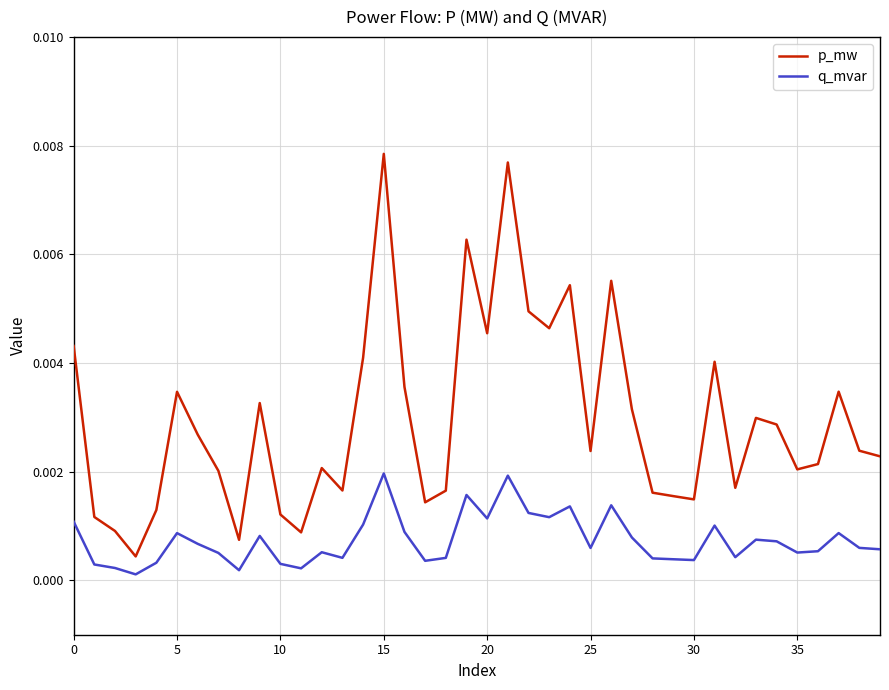

What are all the series names shown in the legend?

p_mw, q_mvar